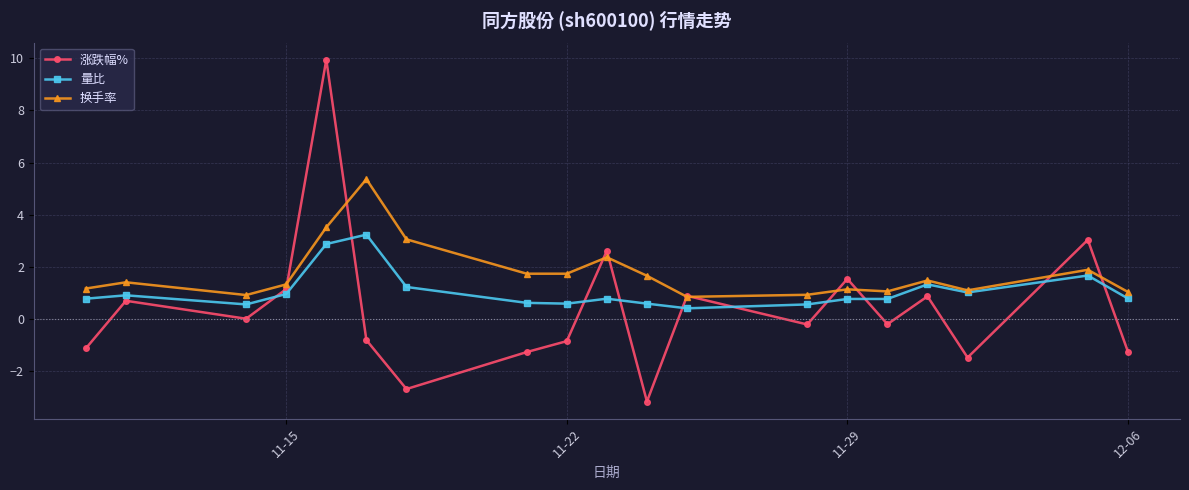

What is the difference between the maximum and minimum values in the 涨跌幅% series?

13.1